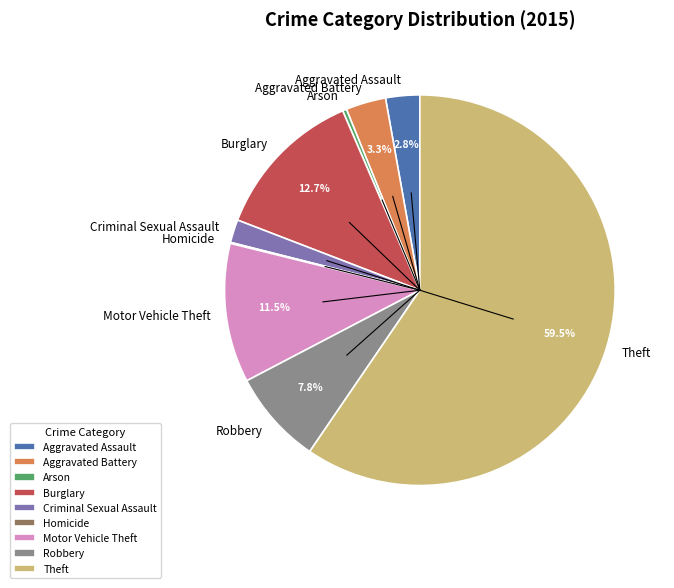

Combined, do Theft and Aggravated Assault account for over 50%?

Yes